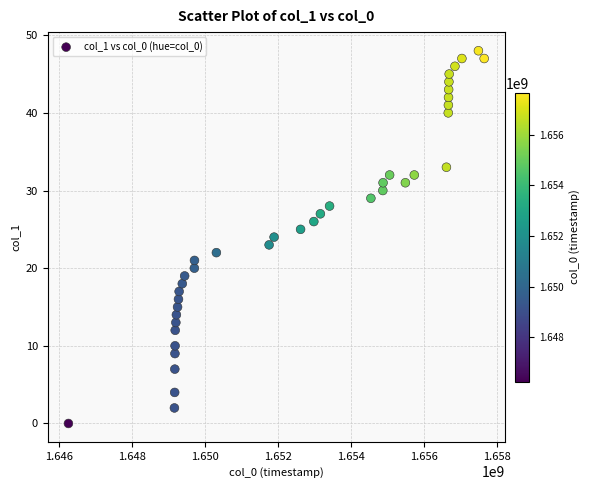

What is the range of Y values (max minus min)?

48